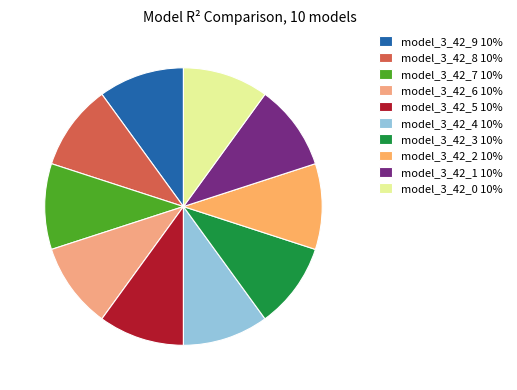

Rank the categories by value from highest to lowest.

model_3_42_9, model_3_42_8, model_3_42_7, model_3_42_6, model_3_42_5, model_3_42_4, model_3_42_3, model_3_42_2, model_3_42_1, model_3_42_0